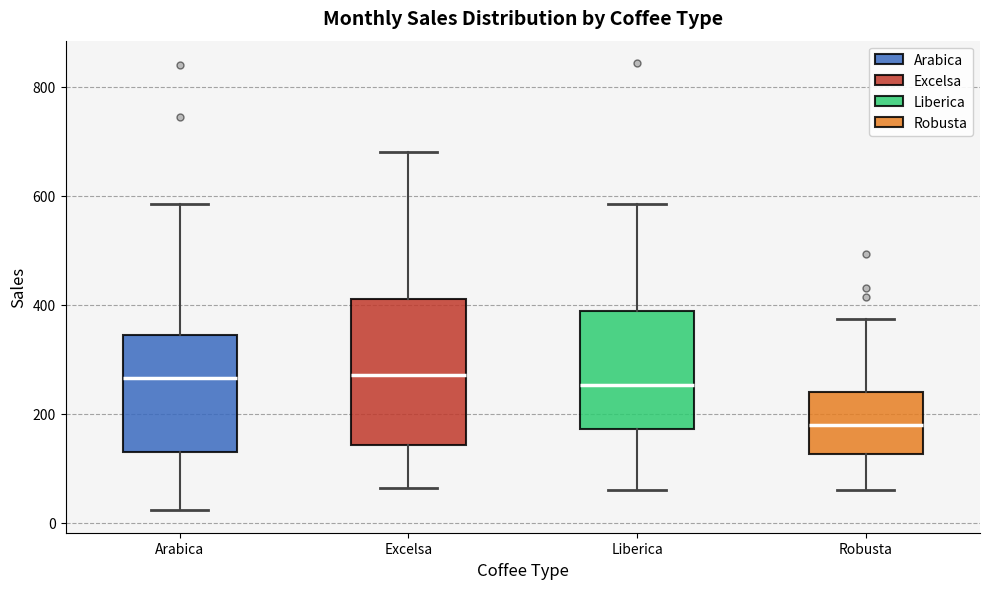

Where is the upper edge of the box for Robusta on the y-axis? The values are not printed on the chart, so give them approximately, as read against the axis.

240